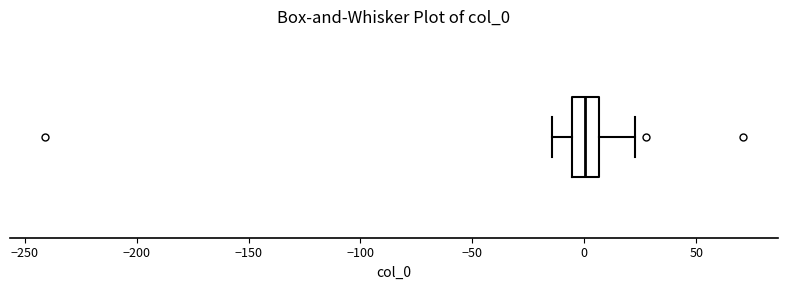

Transcribe this box plot: give where the median line is, the range the box spans, and where the two whiskers end, as read against the x-axis. The values are not printed on the chart, so give them approximately, as read against the axis.

median 0, box -5 to 5, whiskers -15 to 25